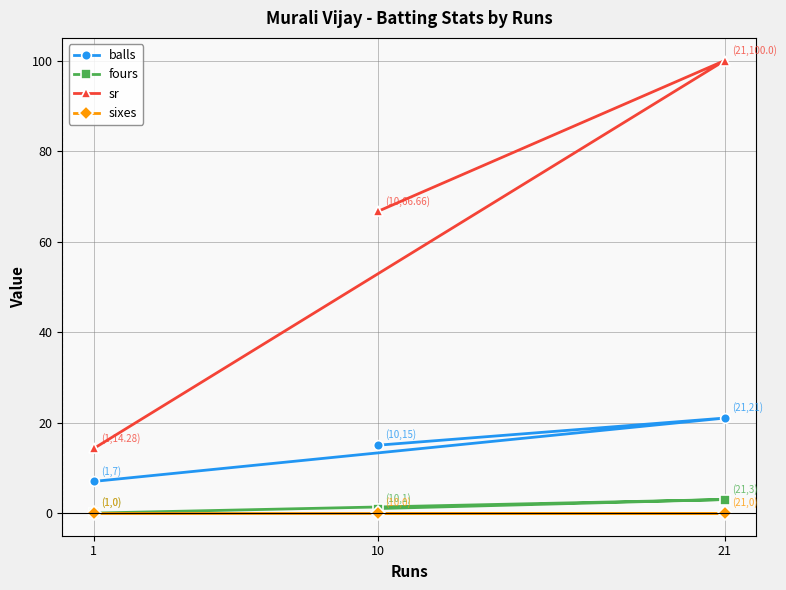

Count the number of data series in this chart.

4